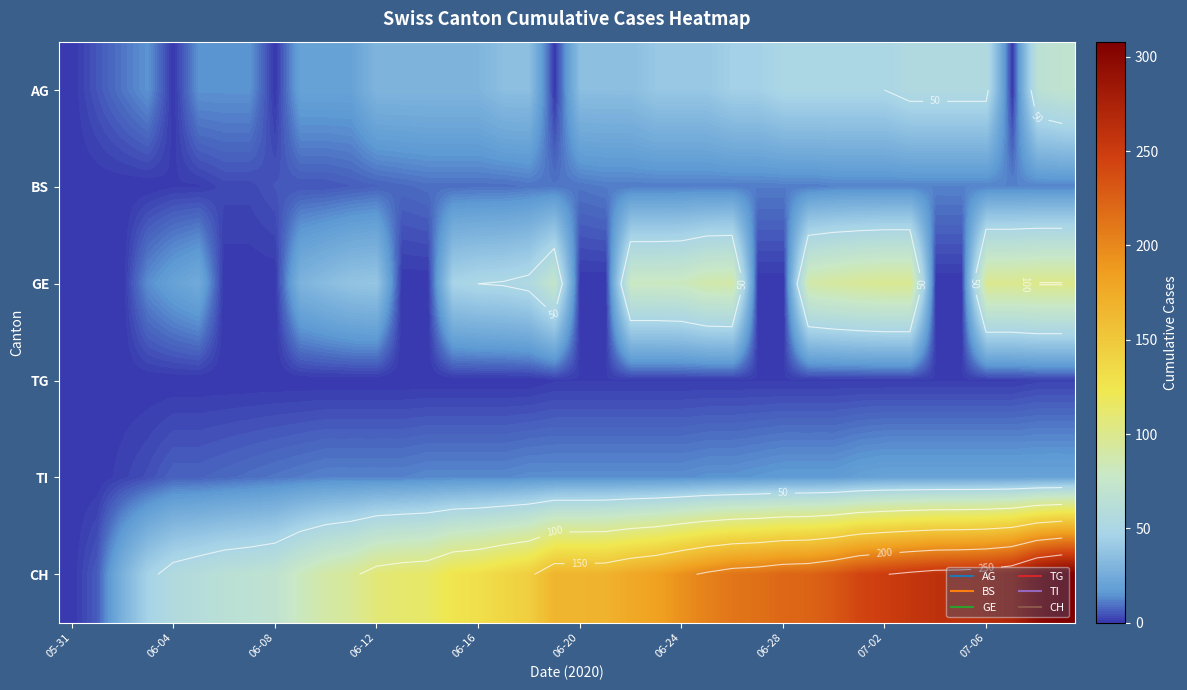

Which series has the widest spread of values?

CH